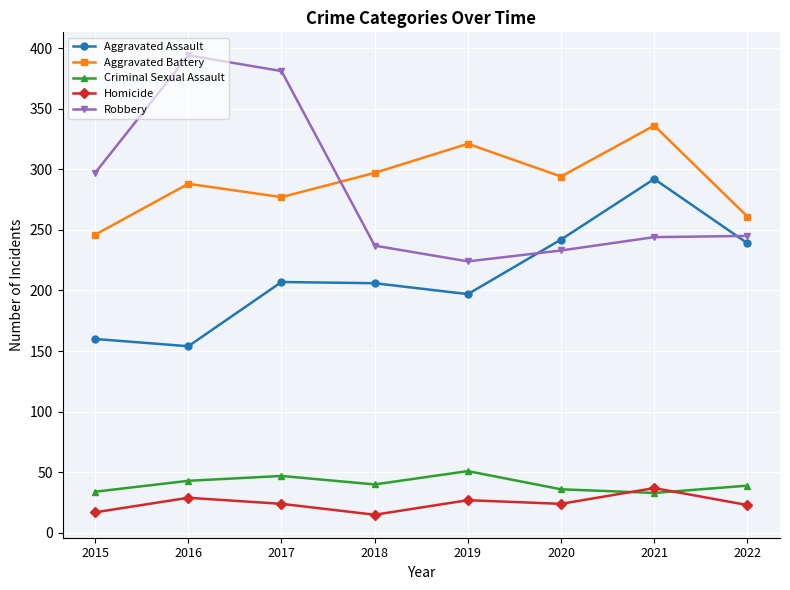

At which category does Criminal Sexual Assault reach its first local peak?

2017